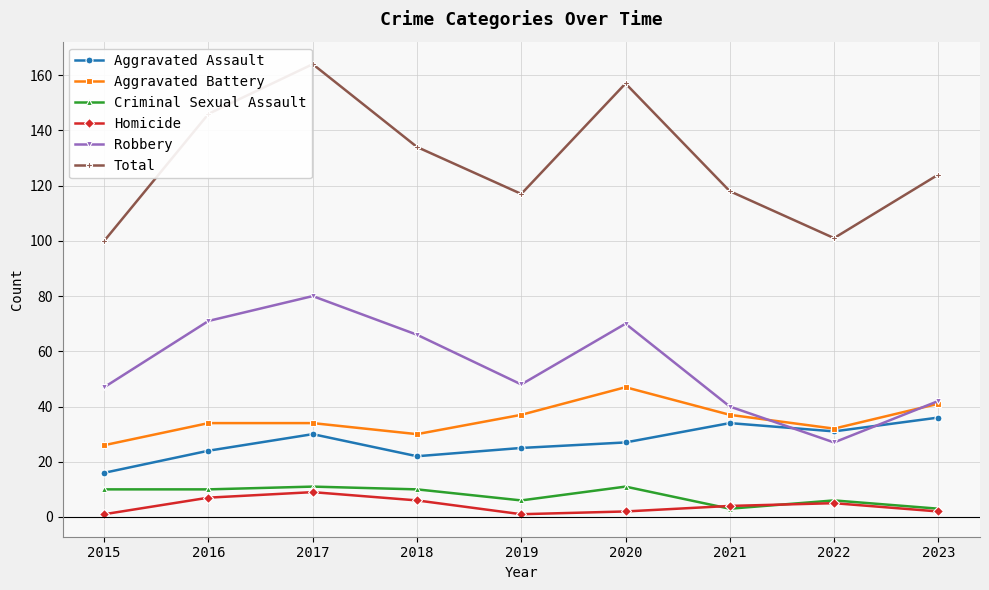

At which category is the sum across all series the highest?

2017